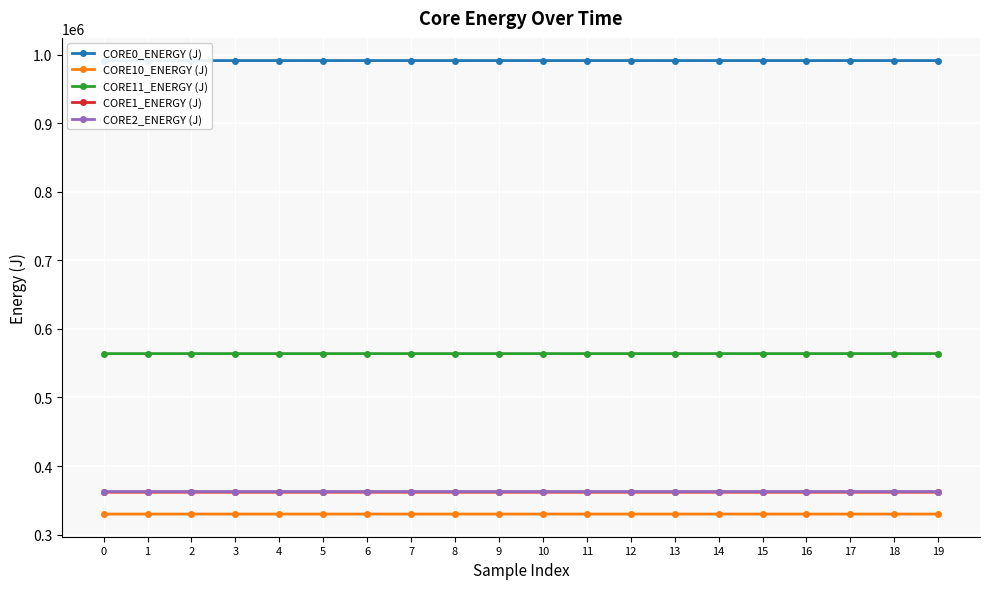

What is the minimum value shown in the chart?

329966.3